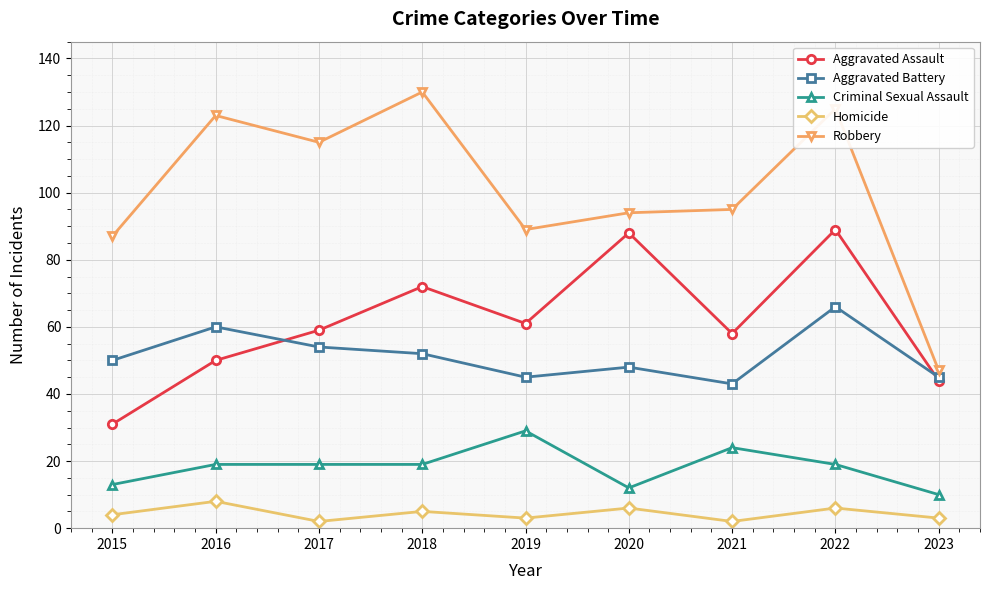

At which category is the sum across all series the highest?

2022